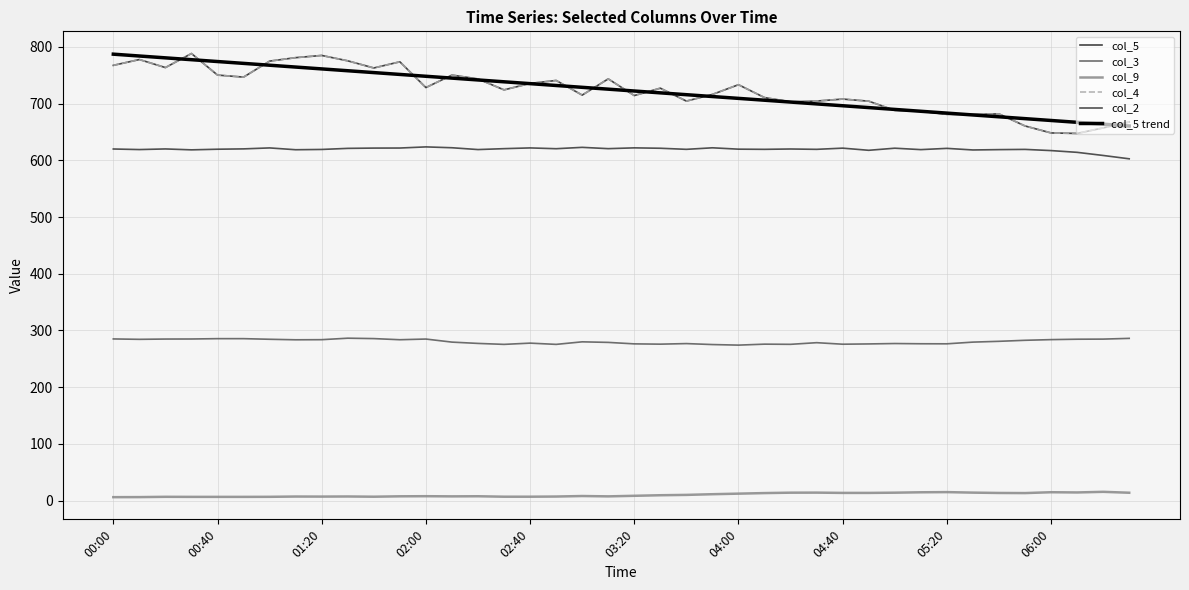

Does the chart have visible grid lines?

Yes